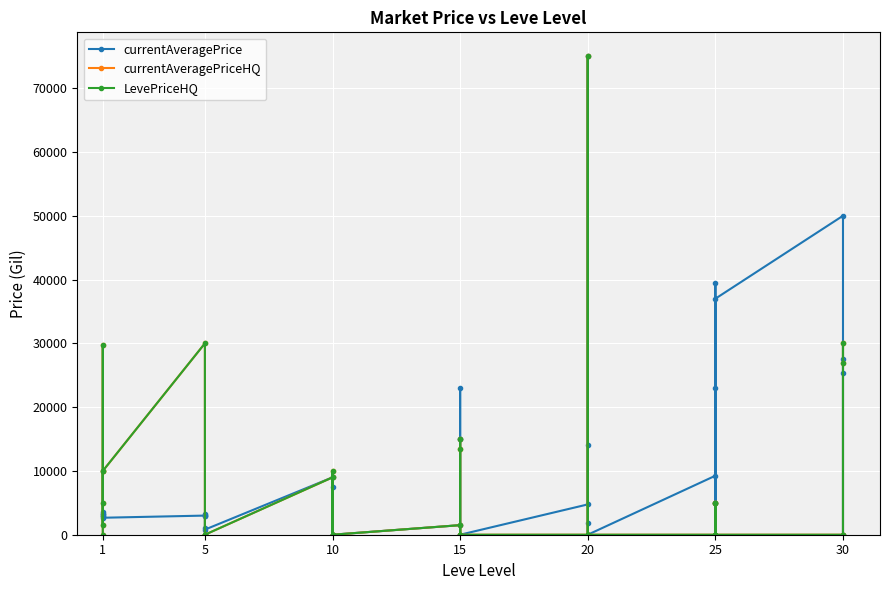

What is the value of the currentAveragePrice point at the 13th from the left?

8992.5